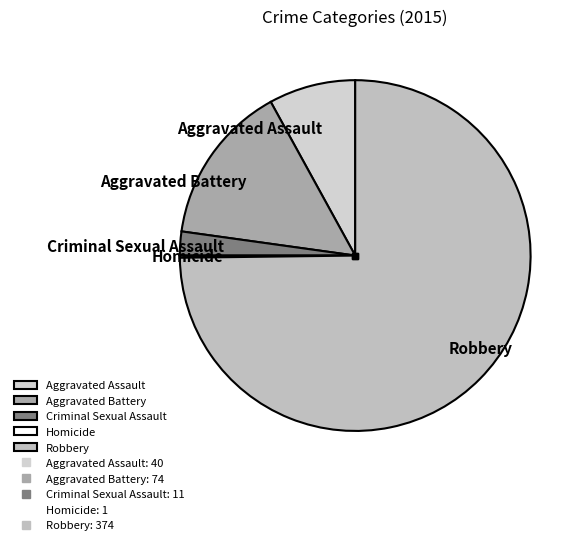

Is there a majority slice in this chart?

Yes